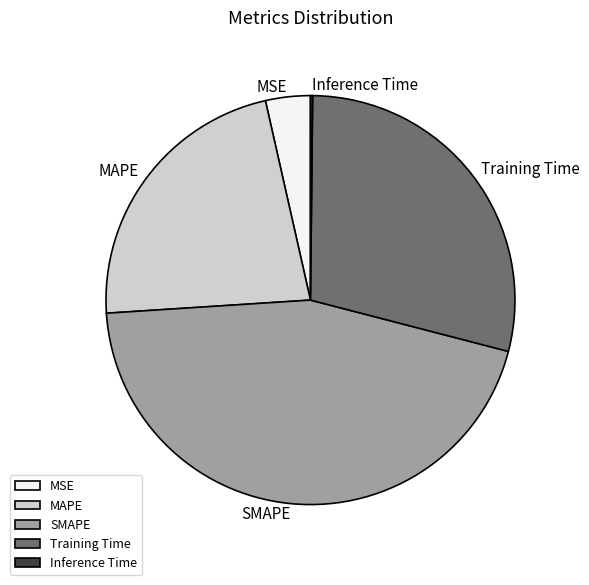

Do Training Time and MAPE together represent more than half of the pie?

Yes